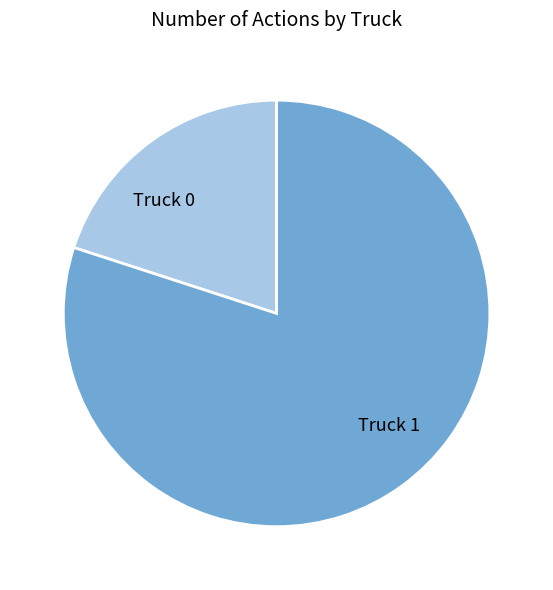

Is it true that Truck 0 is 27% of the pie?

False